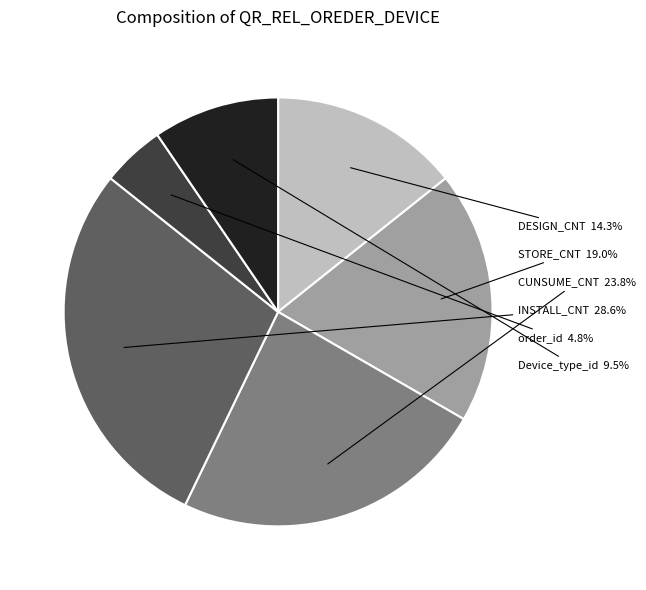

Between Device_type_id and INSTALL_CNT, which is larger?

INSTALL_CNT